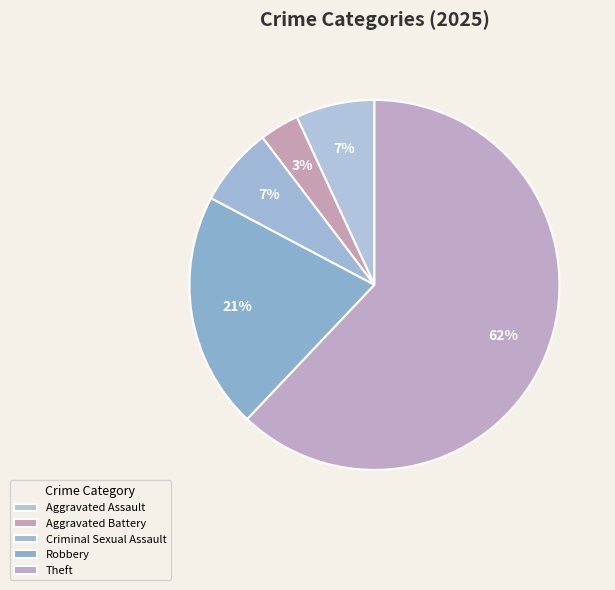

Which slice represents more than half of the pie?

Theft